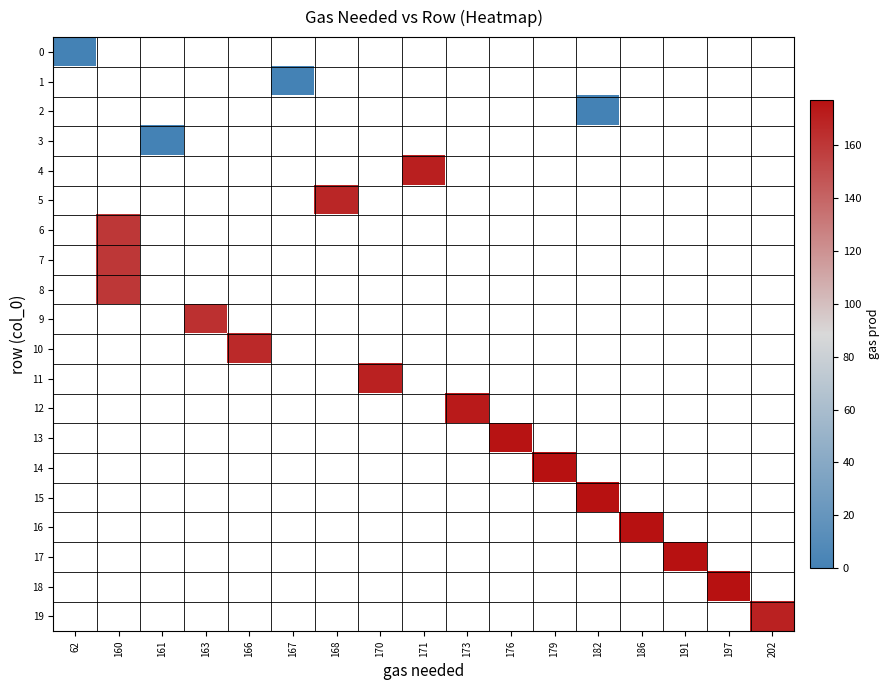

Rank the series by their maximum value, from lowest to highest.

0, 1, 2, 3, 4, 5, 6, 7, 8, 9, 10, 11, 12, 13, 14, 15, 16, 17, 18, 19